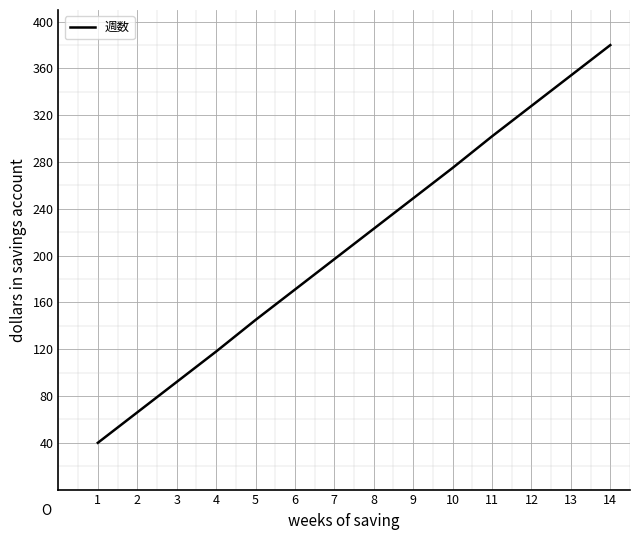

What is the minimum value shown in the chart?

40